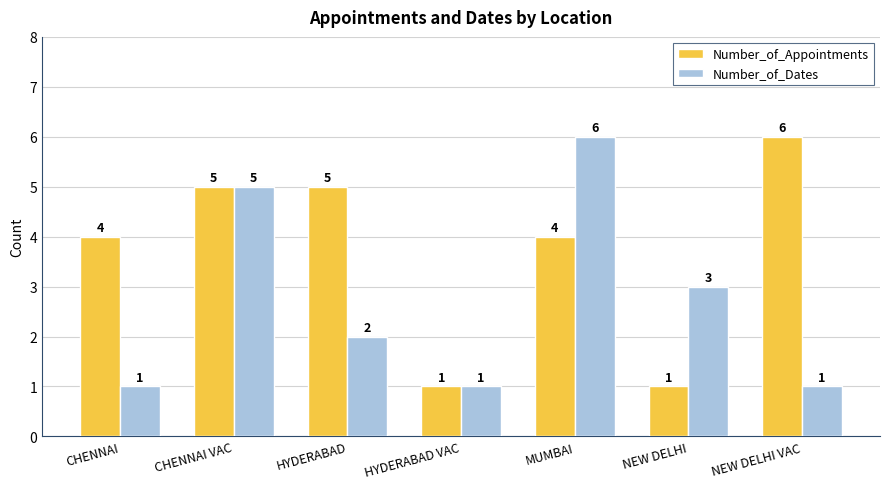

Reading left to right, list all the values displayed in this chart.

Number_of_Appointments: 4	5	5	1	4	1	6
Number_of_Dates: 1	5	2	1	6	3	1